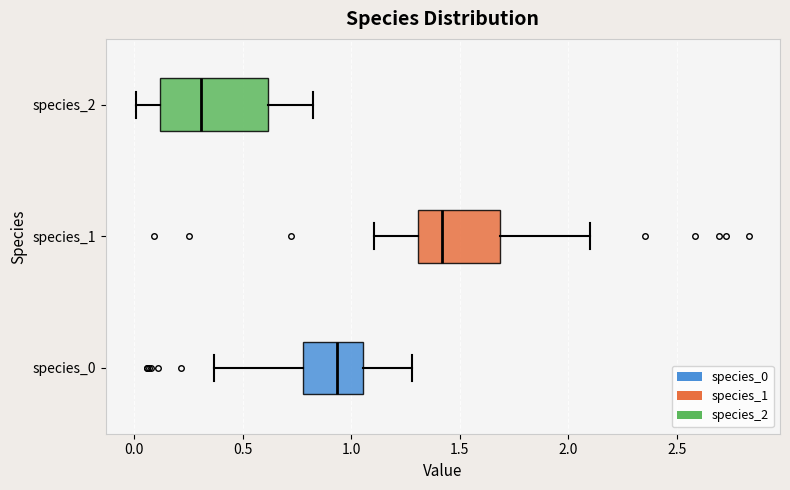

Where does the right whisker of the box for species_1 end on the x-axis? The values are not printed on the chart, so give them approximately, as read against the axis.

2.10